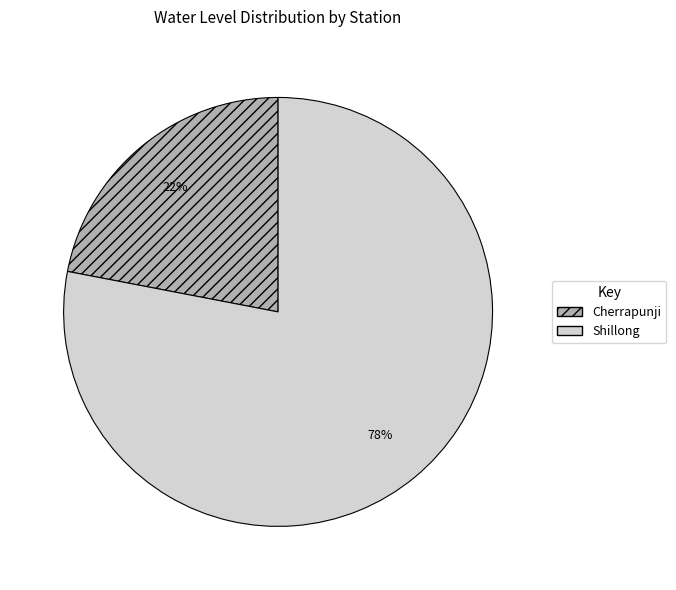

Rank the categories by value from lowest to highest.

Cherrapunji, Shillong